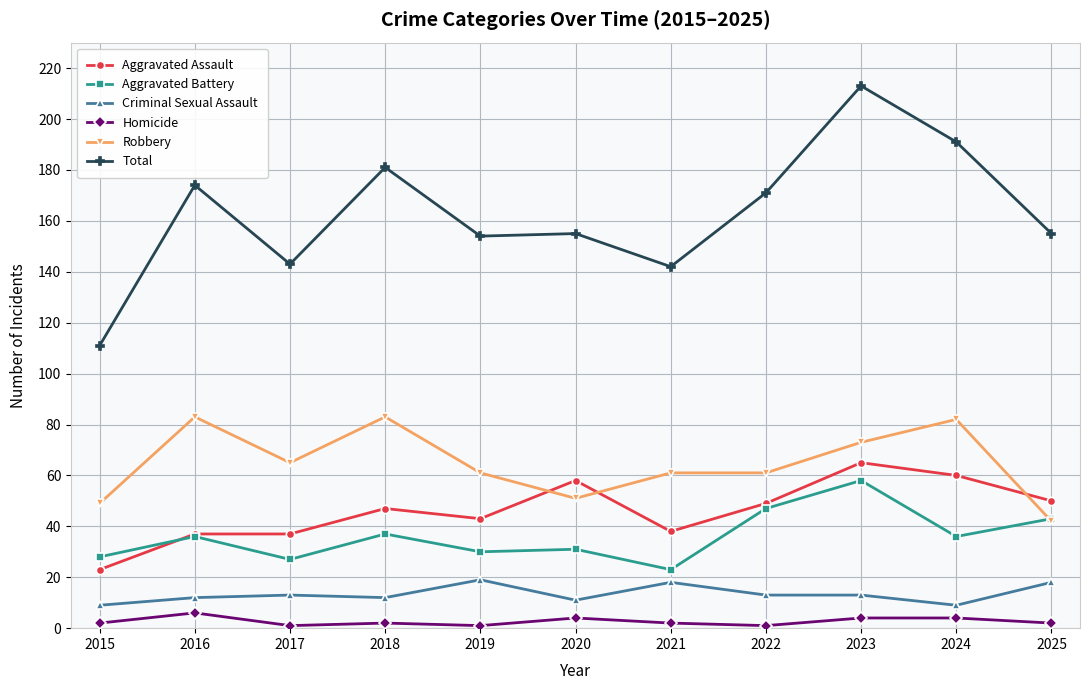

Between 2019 and 2021, which series saw the biggest shift?

Total